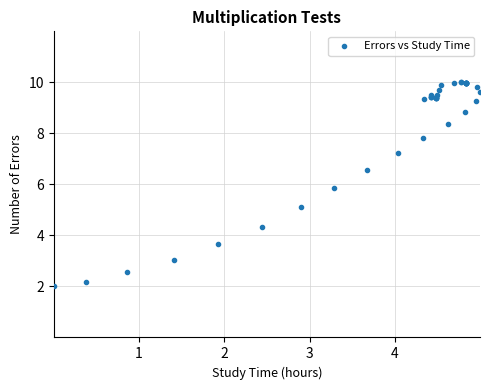

What Y value in the scatter plot is closest to 6?

5.8